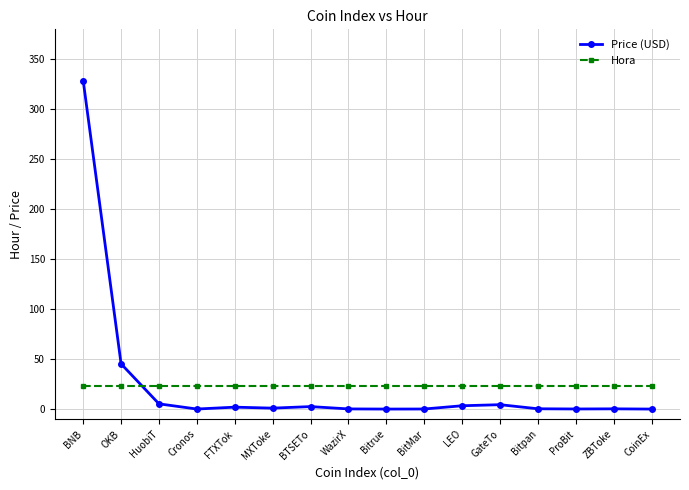

Between BNB and Bitrue, which series saw the biggest shift?

Price (USD)